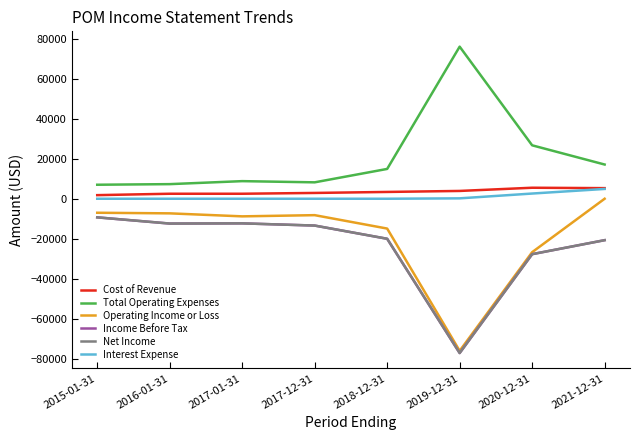

Read the Income Before Tax value at 2019-12-31, to the nearest 10.

-77100